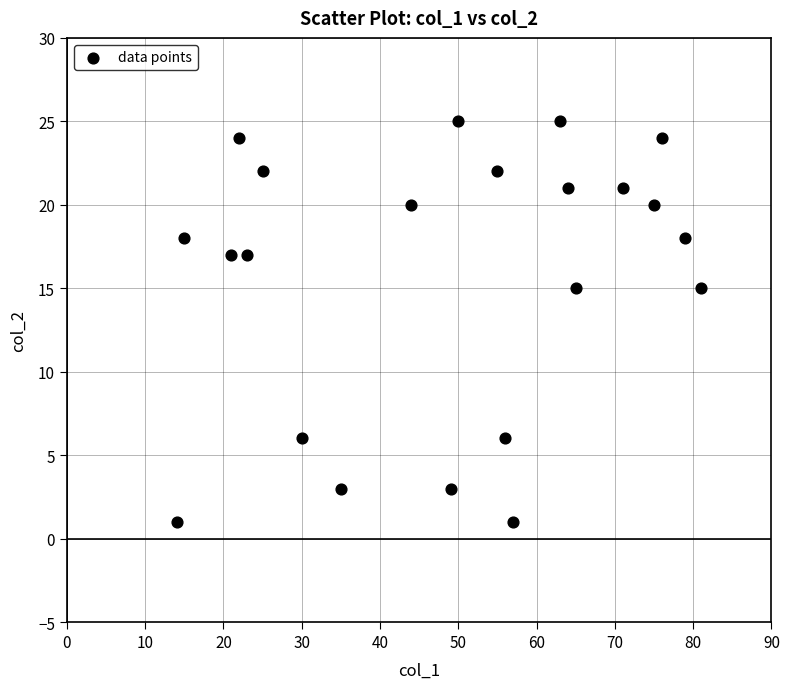

What is the range of Y values (max minus min)?

24